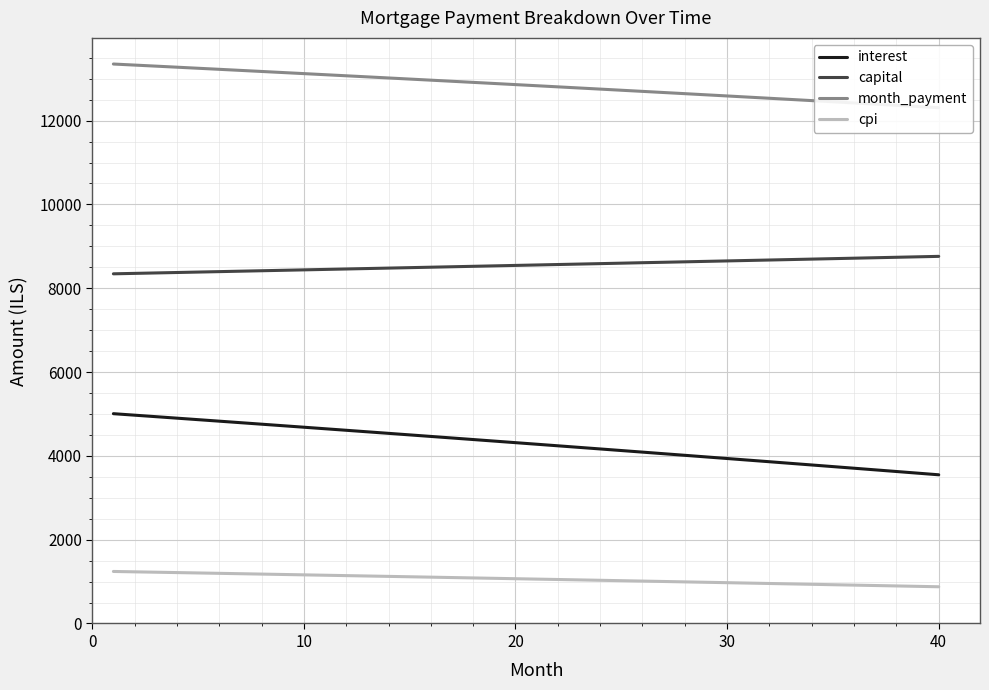

True or false: cpi and interest cross at least once.

False